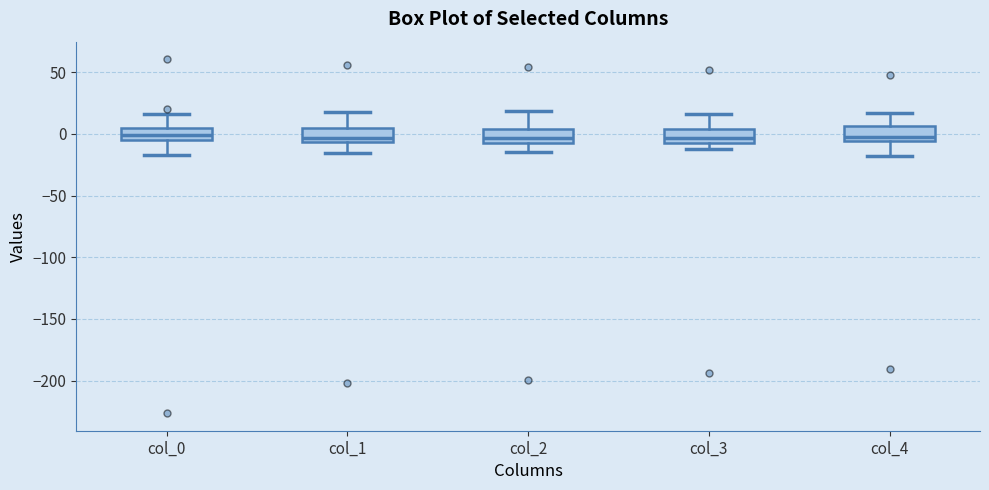

Reading left to right, read every box against the y-axis: the position of its median line, the range the box covers, and the ends of its whiskers. The values are not printed on the chart, so give them approximately, as read against the axis.

col_0: median 0, box -5 to 5, whiskers -15 to 15
col_1: median -5 (just above the box's lower edge), box -5 to 5, whiskers -15 to 20
col_2: median -5 (just above the box's lower edge), box -5 to 5, whiskers -15 to 20
col_3: median -5 (inside the box), box -5 to 5, whiskers -10 to 15
col_4: median -5 (just above the box's lower edge), box -5 to 5, whiskers -20 to 15